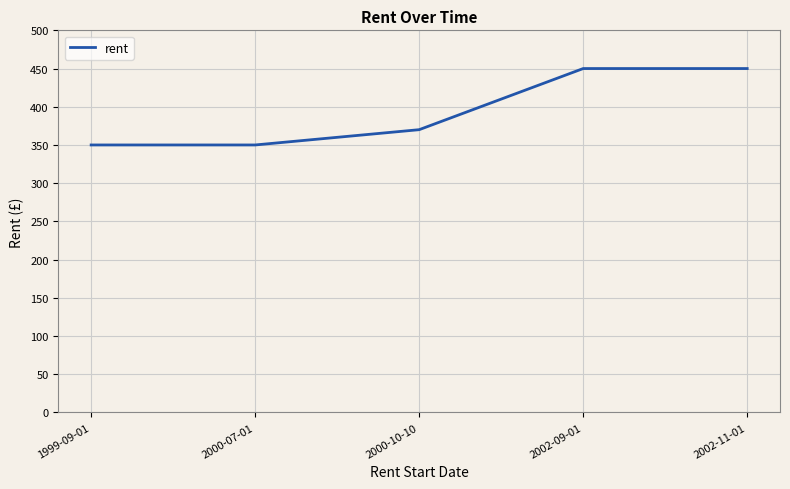

The value at 2002-11-01 is 450. True or false?

True